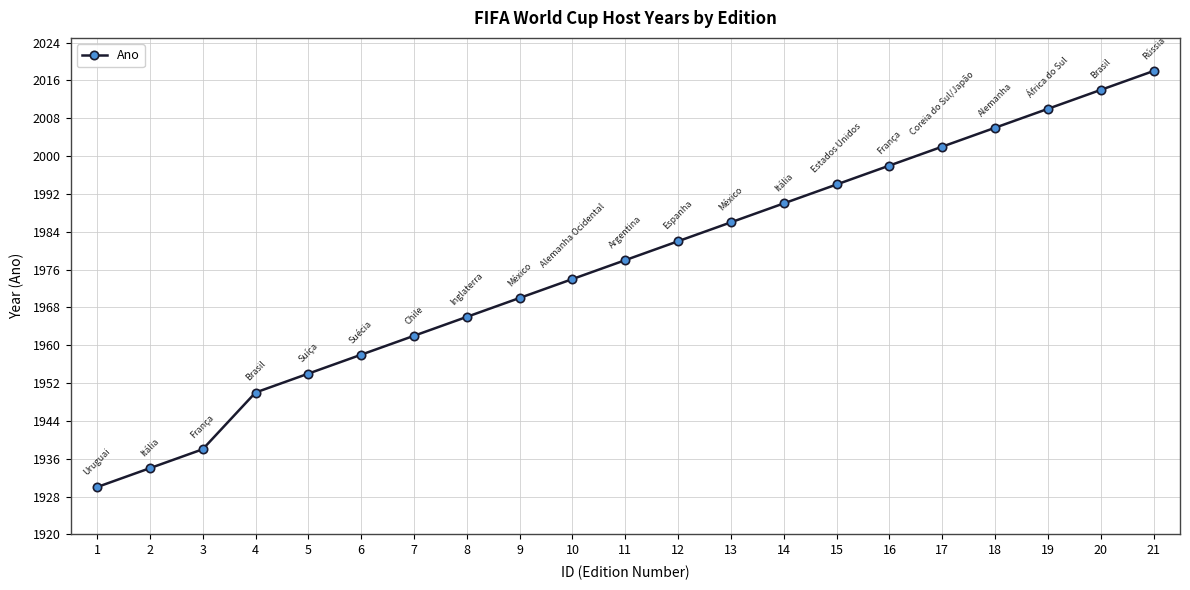

What is the change in value from 9 to 20?

+44